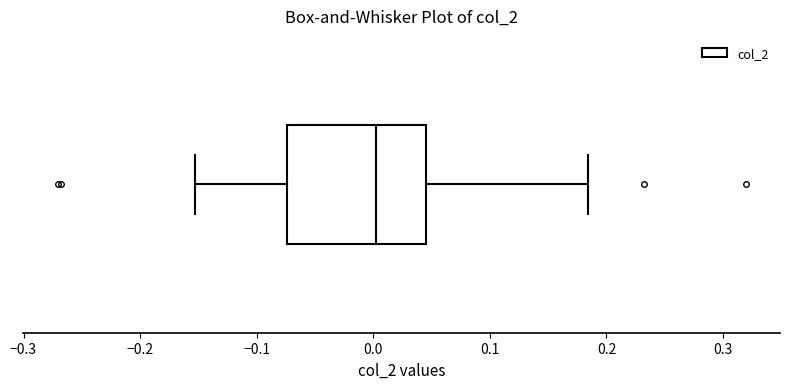

Read this box plot against the x-axis: the position of the median line, the range covered by the box, and the ends of both whiskers. The values are not printed on the chart, so give them approximately, as read against the axis.

median 0.00, box -0.07 to 0.05, whiskers -0.15 to 0.18